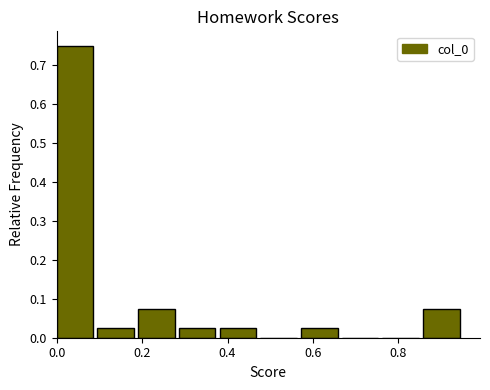

Which range on the x-axis has the tallest bar?

0.00 to 0.10